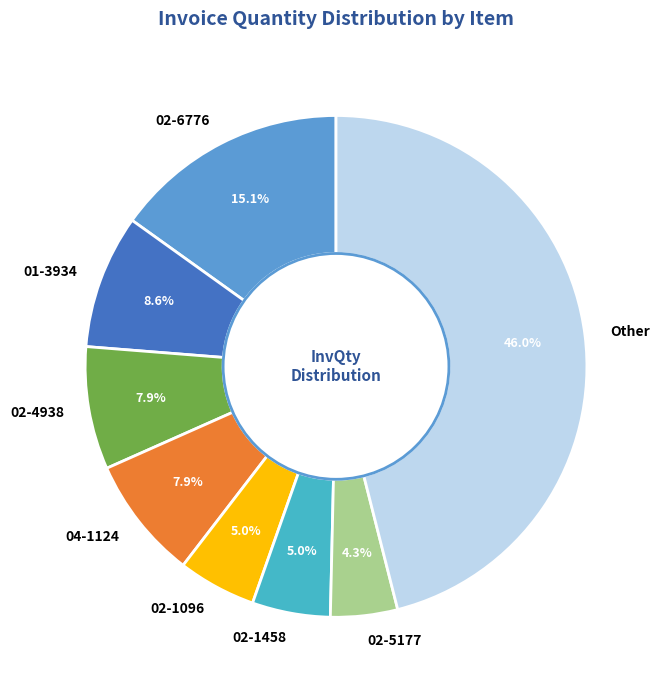

Which slice is the smallest?

02-5177